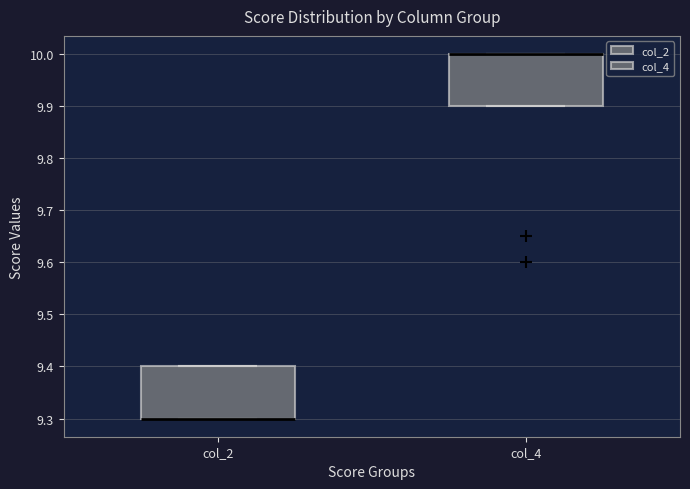

Reading left to right, read every box against the y-axis: the position of its median line, the range the box covers, and the ends of its whiskers. The values are not printed on the chart, so give them approximately, as read against the axis.

col_2: median 9.3 (drawn on the box's lower edge), box 9.3 to 9.4, whiskers 9.3 to 9.4
col_4: median 10.0 (drawn on the box's upper edge), box 9.9 to 10.0, whiskers 9.9 to 10.0